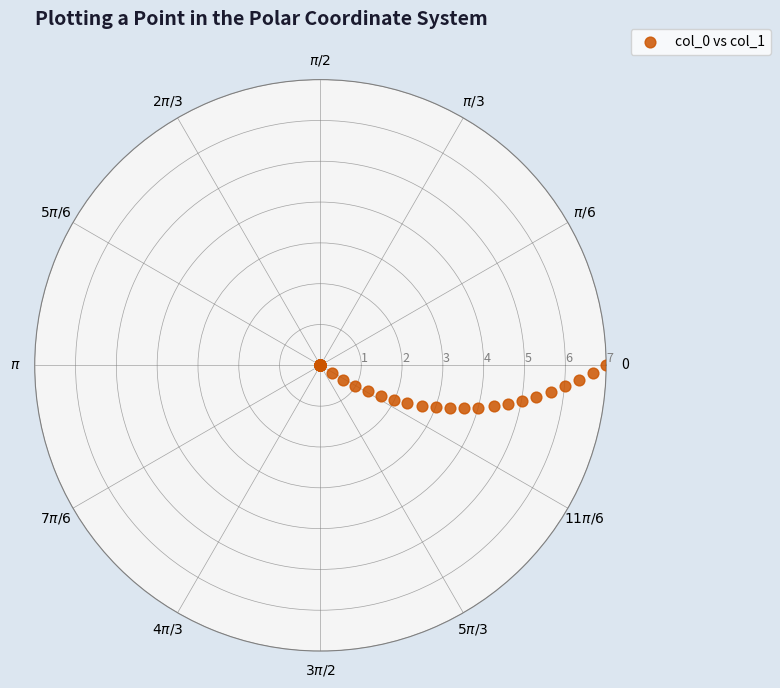

What is the range of X values (max minus min)?

6.3